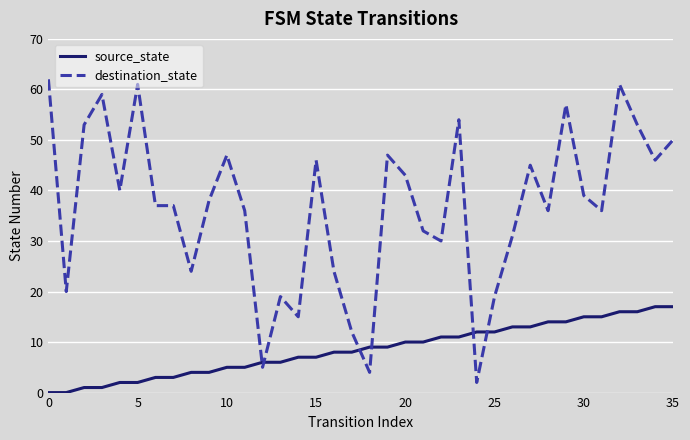

Which series has the largest total across all categories?

destination_state